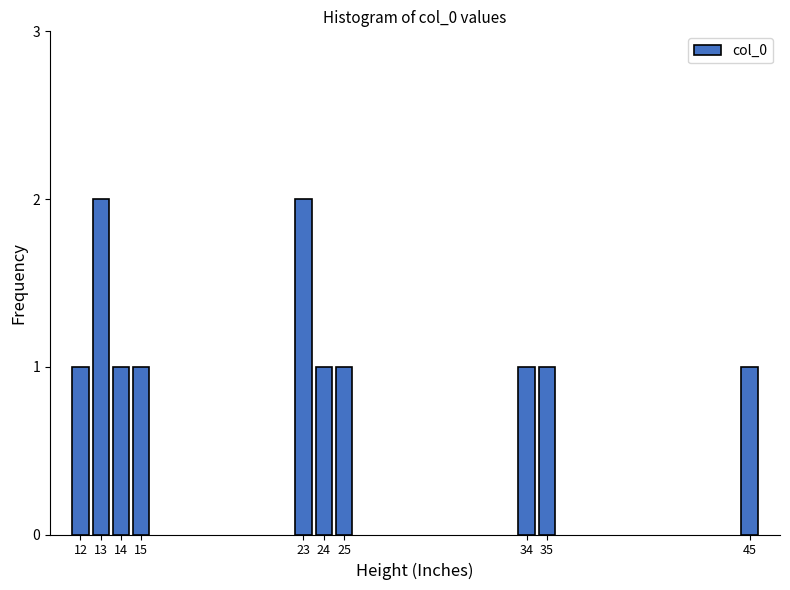

Reading left to right, extract all data points from this chart.

1	2	1	1	2	1	1	1	1	1